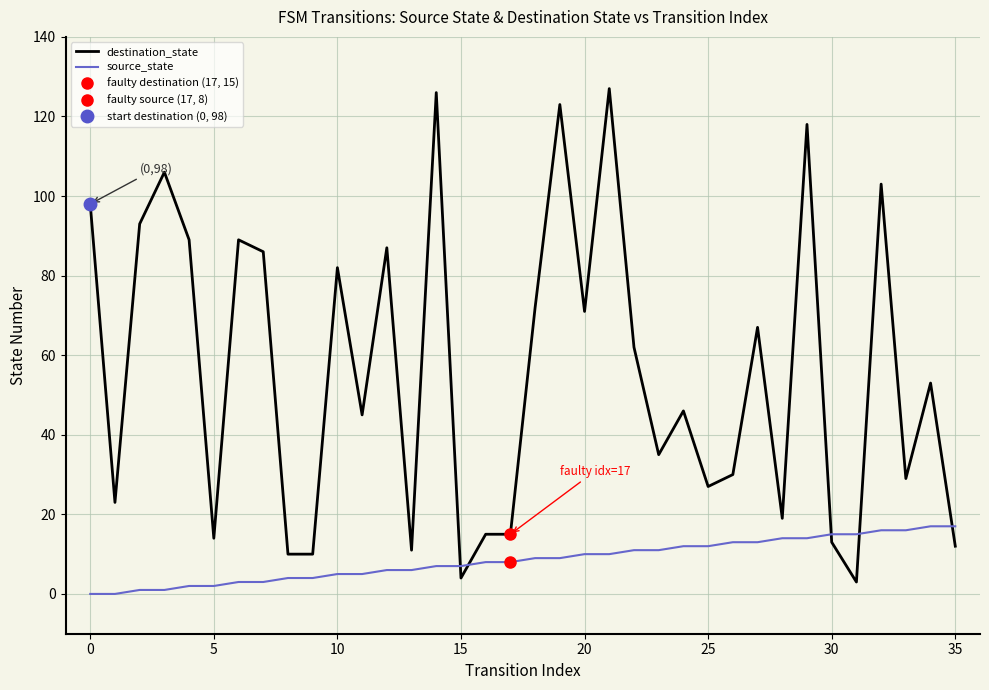

Where do source_state and destination_state first cross each other?

14 and 15